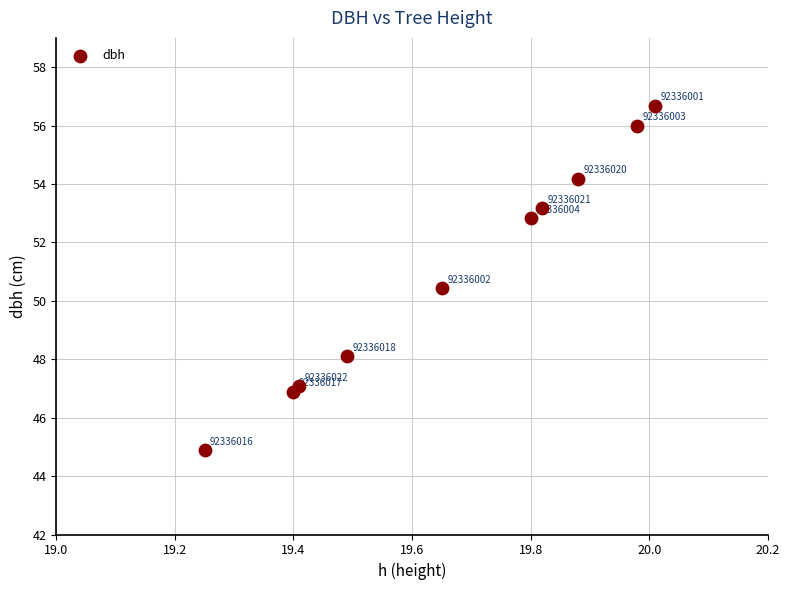

What Y value in the scatter plot is closest to 50?

50.4